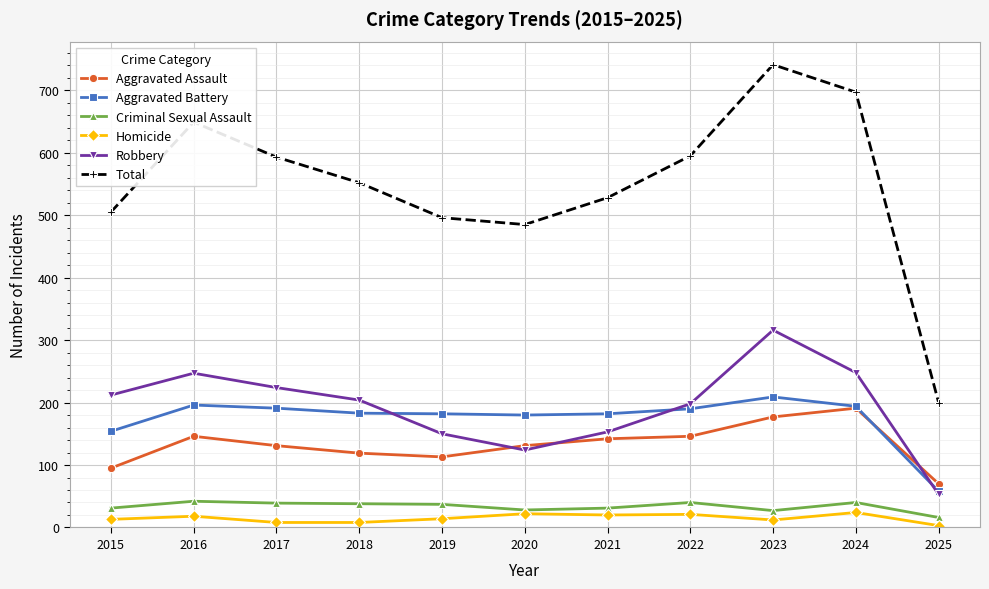

True or false: Aggravated Assault and Criminal Sexual Assault cross at least once.

False